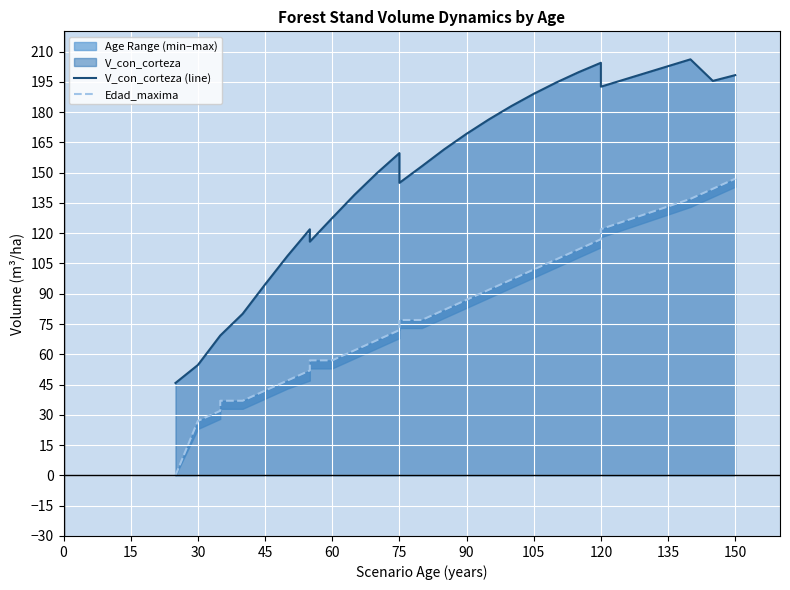

The value of Edad_maxima at 30 is 11.8. True or false?

False